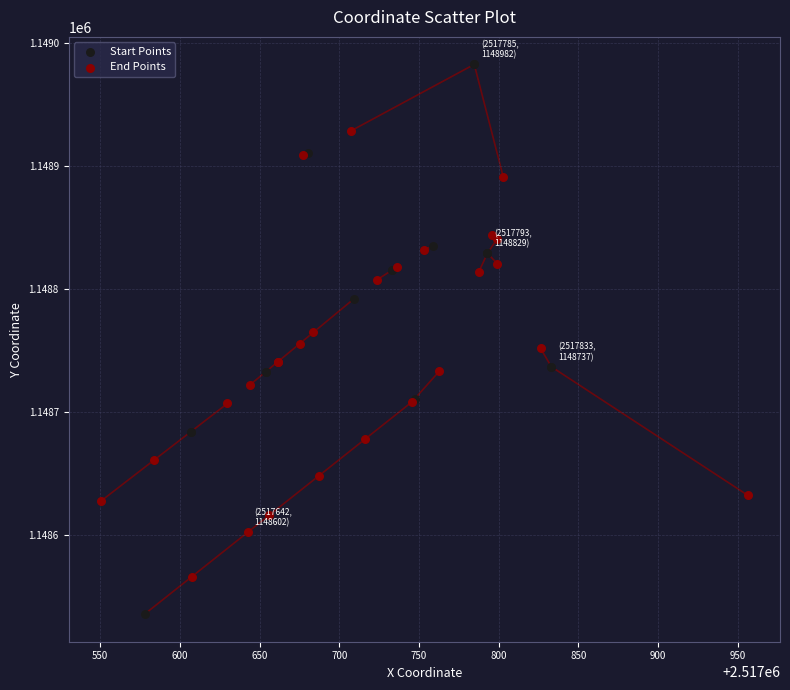

Which series reaches the minimum Y coordinate?

Start Points